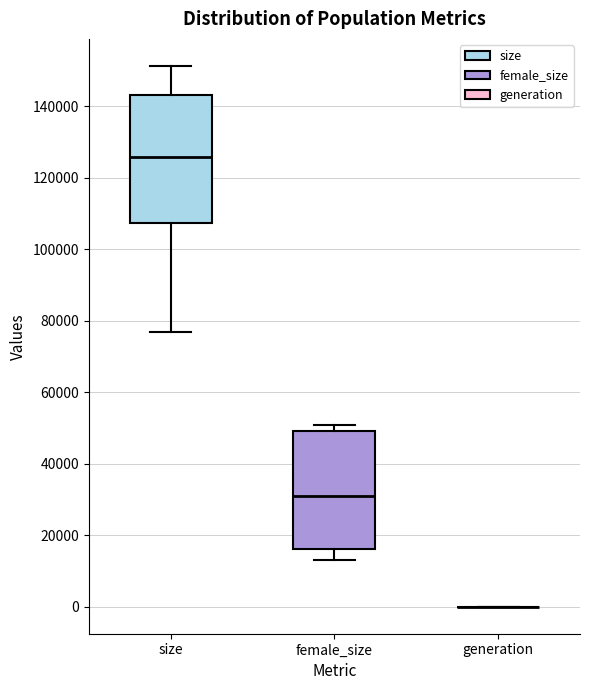

Reading left to right, read every box against the y-axis: the position of its median line, the range the box covers, and the ends of its whiskers. The values are not printed on the chart, so give them approximately, as read against the axis.

size: median 126000, box 108000 to 142000, whiskers 76000 to 152000
female_size: median 30000, box 16000 to 50000, whiskers 12000 to 50000 (just above the box's upper edge)
generation: box collapsed to a line at 0, whiskers 0 to 0